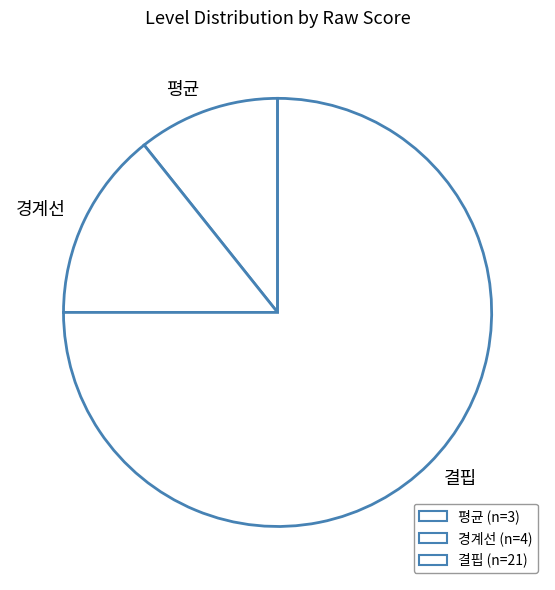

Is it true that 경계선 is 19% of the pie?

False